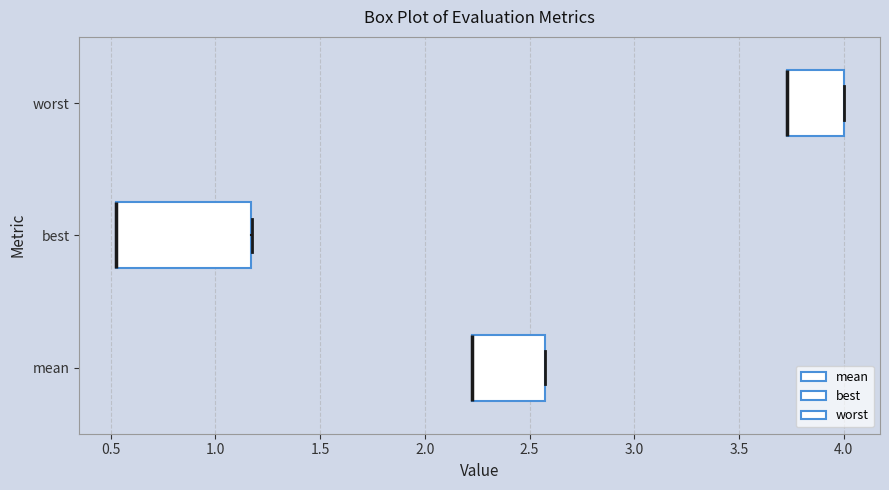

Reading bottom to top, read every box against the x-axis: the position of its median line, the range the box covers, and the ends of its whiskers. The values are not printed on the chart, so give them approximately, as read against the axis.

mean: median 2.25 (drawn on the box's left edge), box 2.25 to 2.55, whiskers 2.25 to 2.55
best: median 0.50 (drawn on the box's left edge), box 0.50 to 1.15, whiskers 0.50 to 1.15
worst: median 3.75 (drawn on the box's left edge), box 3.75 to 4.00, whiskers 3.75 to 4.00